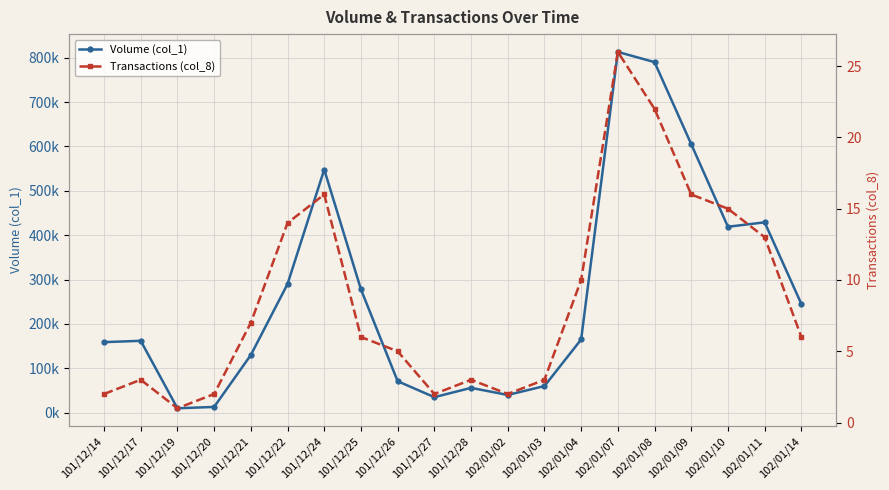

What are all the series names shown in the legend?

Volume (col_1), Transactions (col_8)